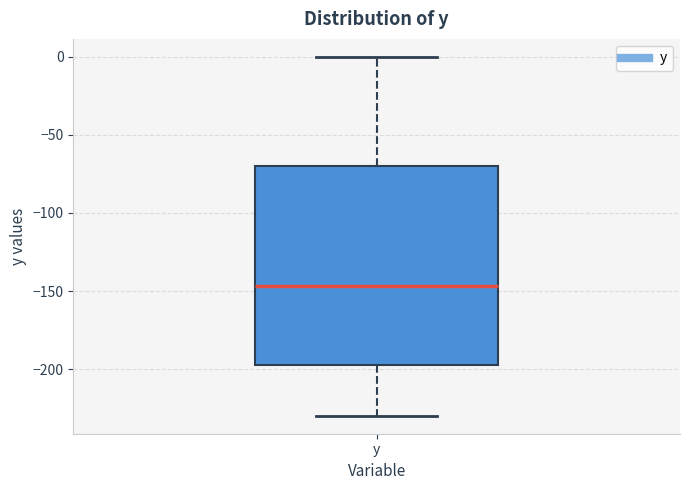

Transcribe this box plot: give where the median line is, the range the box spans, and where the two whiskers end, as read against the y-axis. The values are not printed on the chart, so give them approximately, as read against the axis.

median -145, box -195 to -70, whiskers -230 to 0